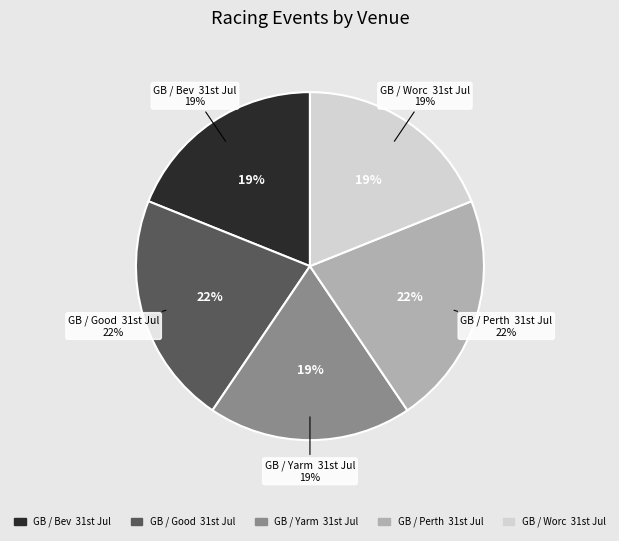

How many slices are in this pie chart?

5